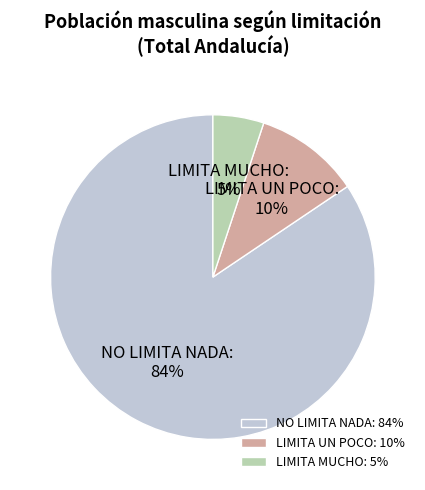

What percentage is the LIMITA MUCHO slice, to the nearest percent?

5%